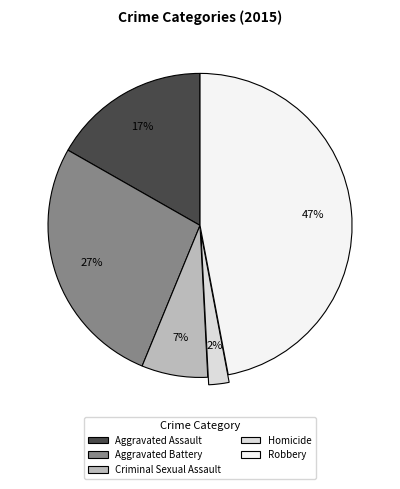

Is the sum of Aggravated Assault and Robbery greater than half?

Yes